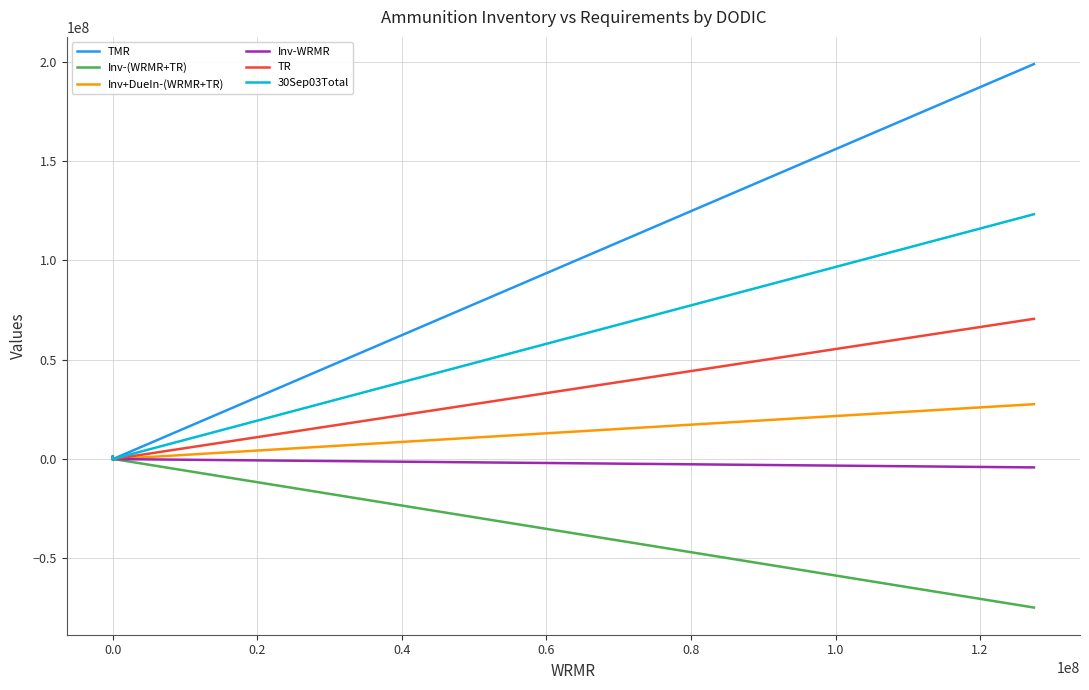

Is the value of TR at 11 greater than the value of Inv-(WRMR+TR) at −0.2?

Yes